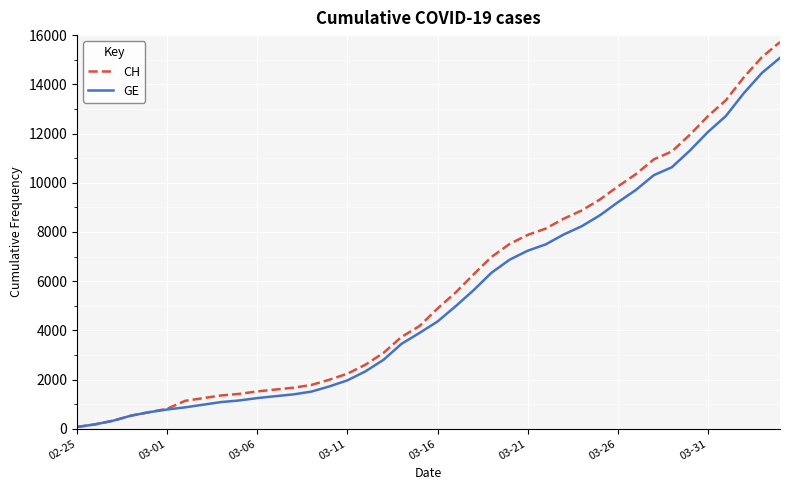

Which series has the widest spread of values?

CH